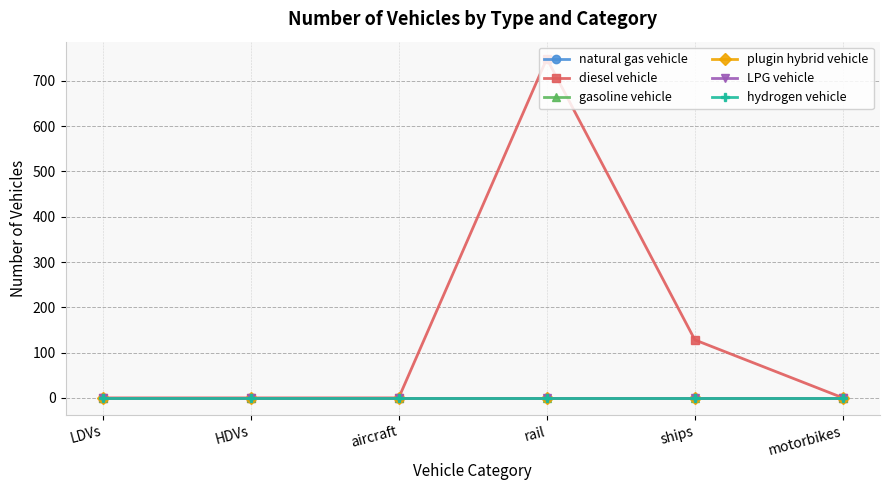

The value of plugin hybrid vehicle at rail is 0. True or false?

True